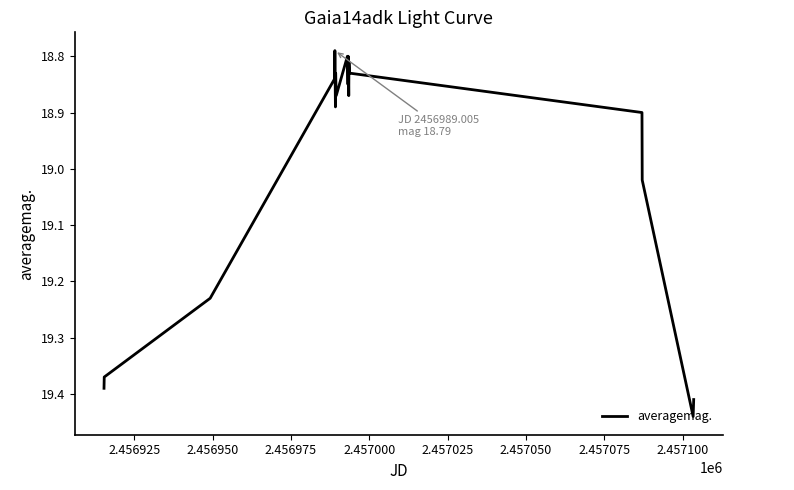

How many lines are shown in the chart?

1